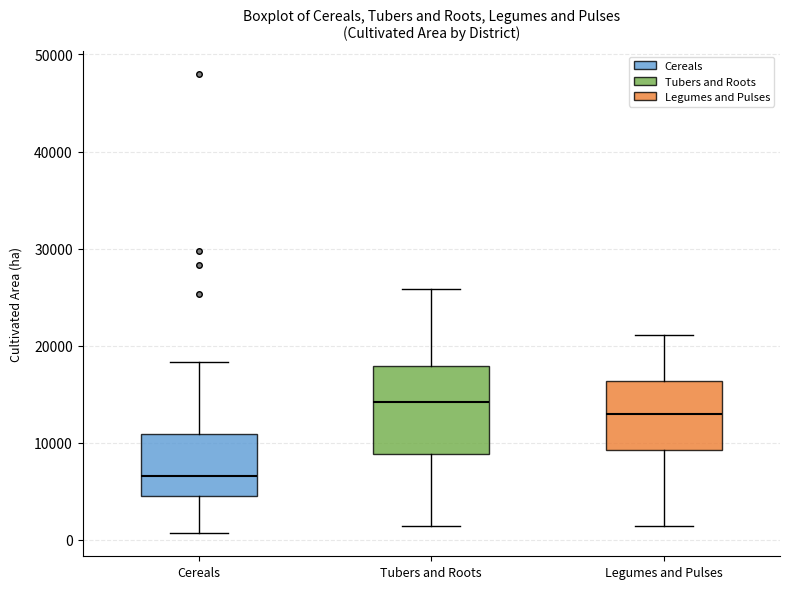

Which box is the tallest, from its lower edge to its upper edge?

Tubers and Roots